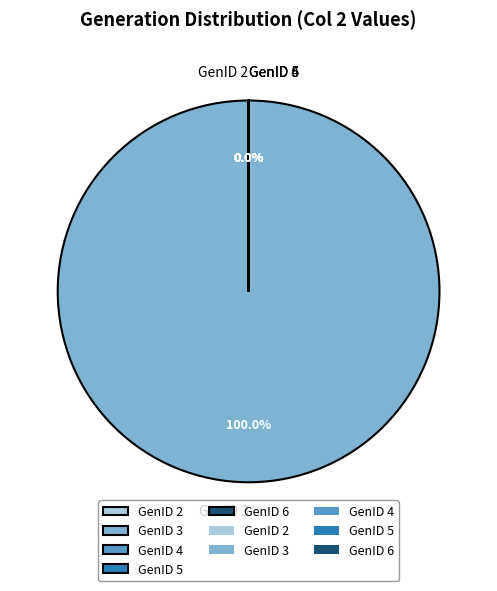

Does any single category account for the majority?

Yes